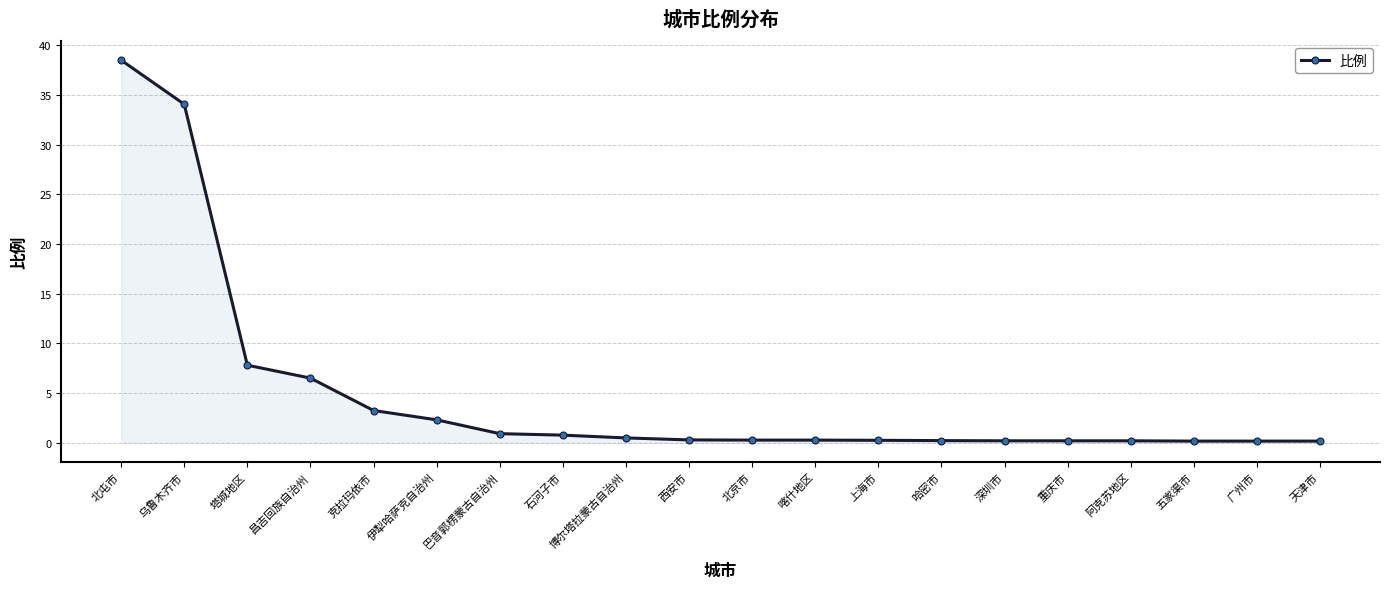

What is the greatest value displayed?

38.5